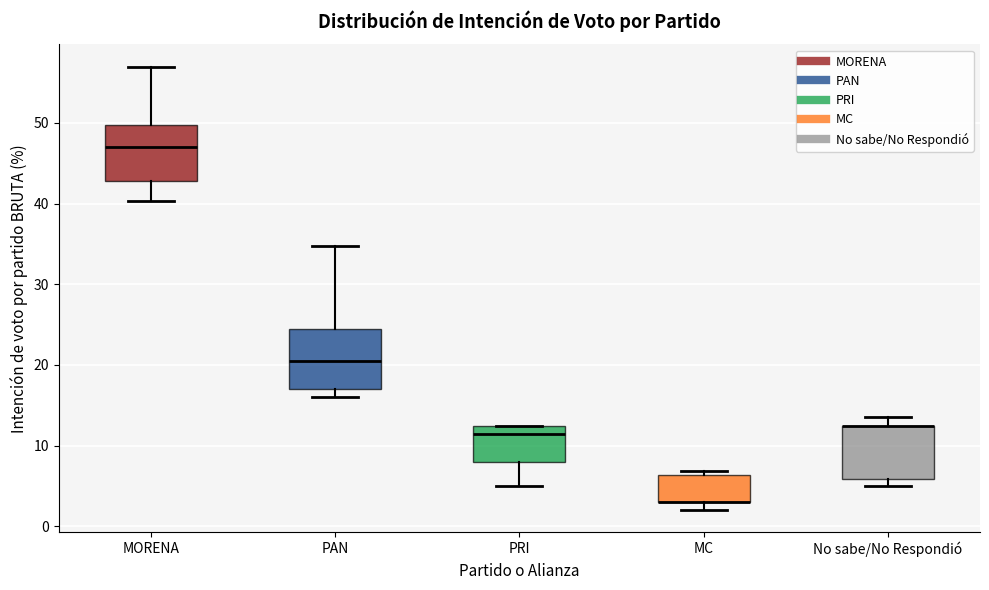

Reading left to right, transcribe this box plot: for each box, give where its median line is, the range the box spans, and where its two whiskers end, as read against the y-axis. The values are not printed on the chart, so give them approximately, as read against the axis.

MORENA: median 47, box 43 to 50, whiskers 40 to 57
PAN: median 21, box 17 to 25, whiskers 16 to 35
PRI: median 11, box 8 to 12, whiskers 5 to 12
MC: median 3 (drawn on the box's lower edge), box 3 to 6, whiskers 2 to 7
No sabe/No Respondió: median 12 (drawn on the box's upper edge), box 6 to 12, whiskers 5 to 14